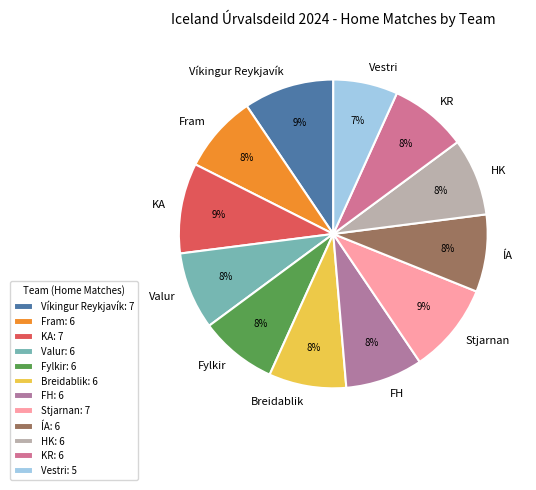

Does Víkingur Reykjavík account for over 50% of the chart?

No